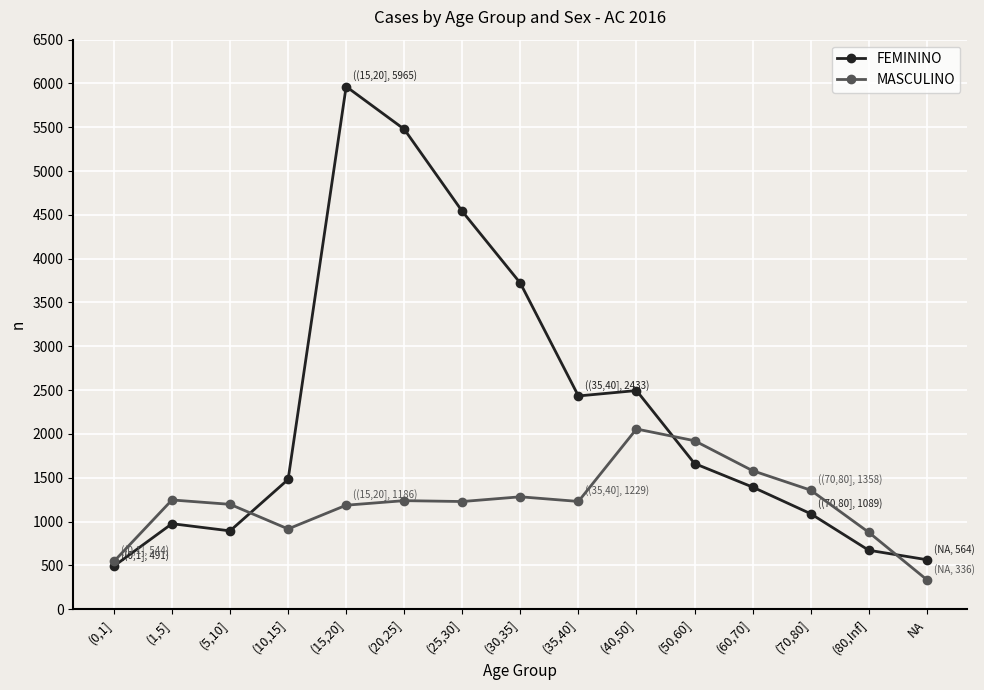

At which label does MASCULINO reach its peak?

(40,50]